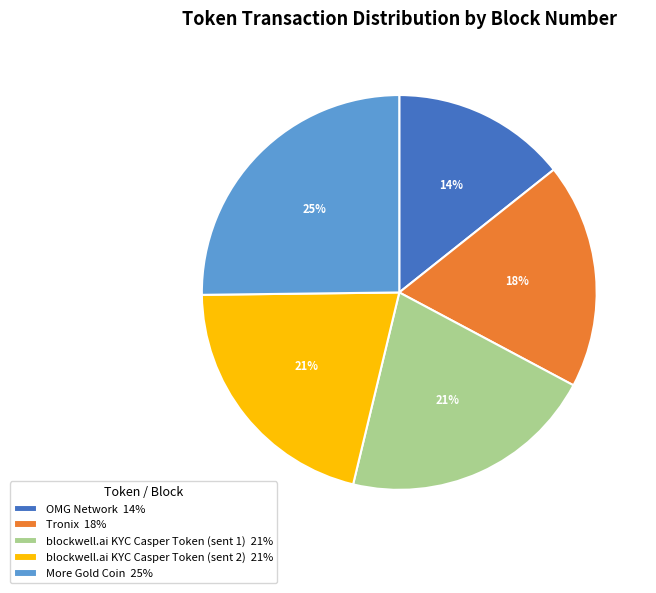

Does More Gold Coin account for over 50% of the chart?

No